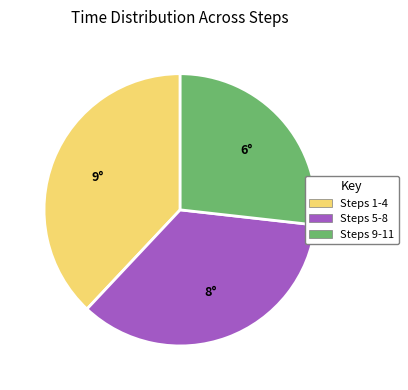

Does any single category account for the majority?

No